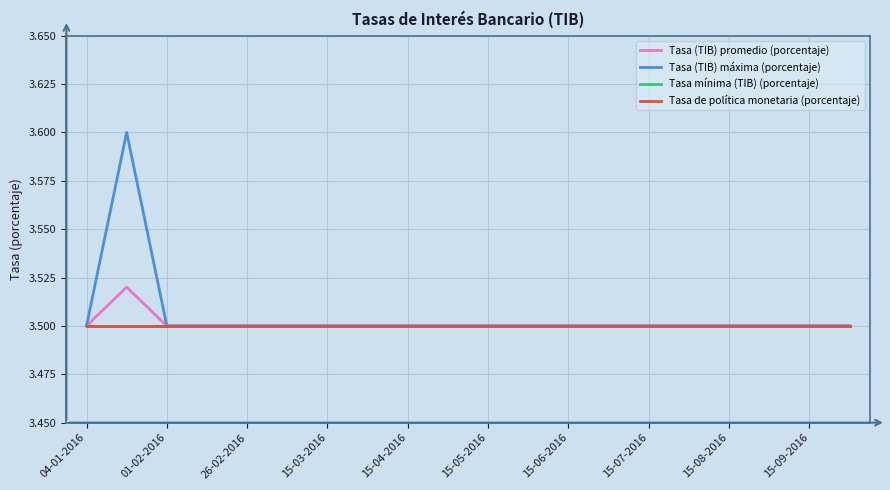

List the series in order of their peak value, lowest first.

Tasa mínima (TIB) (porcentaje), Tasa de política monetaria (porcentaje), Tasa (TIB) promedio (porcentaje), Tasa (TIB) máxima (porcentaje)